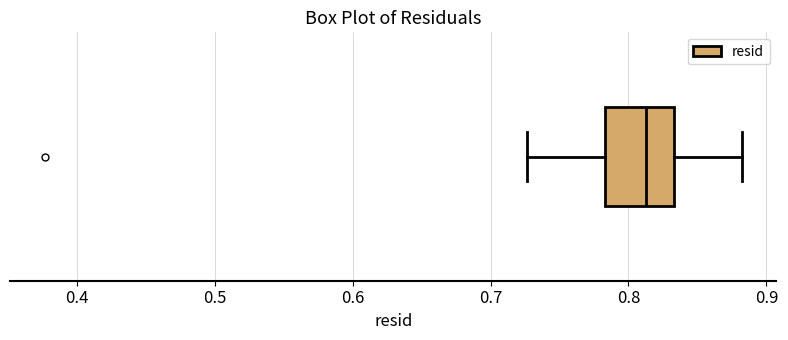

Transcribe this box plot: give where the median line is, the range the box spans, and where the two whiskers end, as read against the x-axis. The values are not printed on the chart, so give them approximately, as read against the axis.

median 0.81, box 0.78 to 0.83, whiskers 0.73 to 0.88